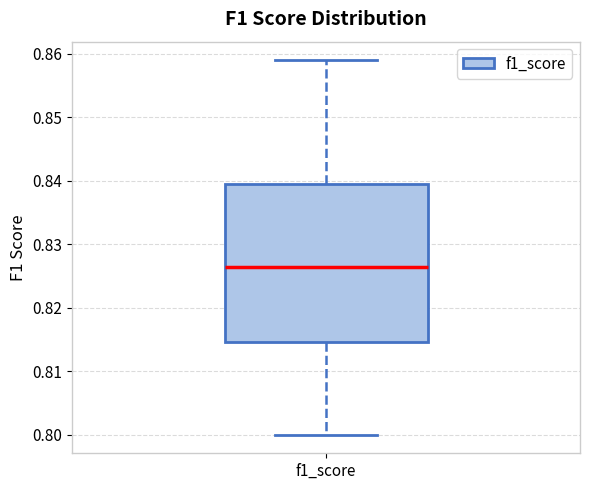

Transcribe this box plot: give where the median line is, the range the box spans, and where the two whiskers end, as read against the y-axis. The values are not printed on the chart, so give them approximately, as read against the axis.

median 0.826, box 0.815 to 0.839, whiskers 0.800 to 0.859